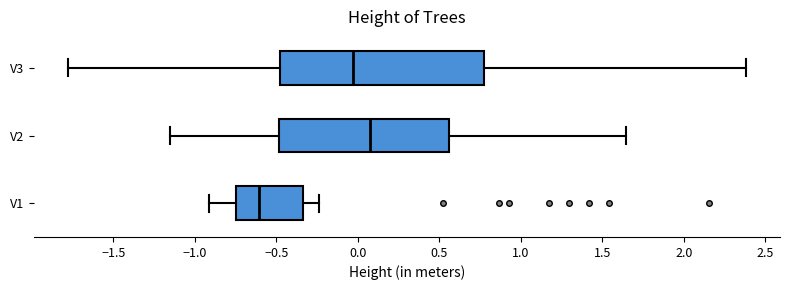

Which box's median line is the furthest to the right?

V2